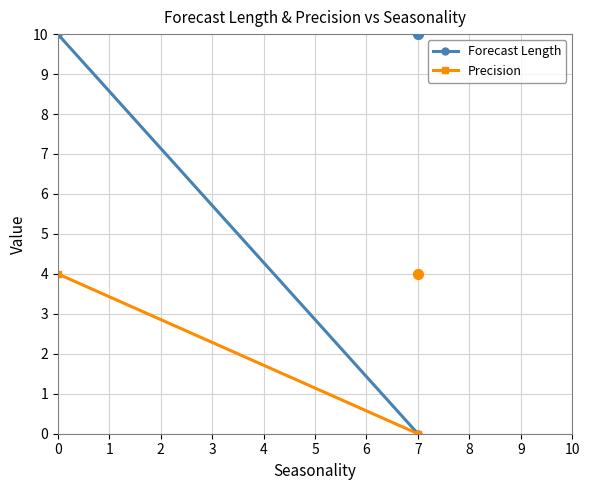

What is the total value across all series at 0?

14